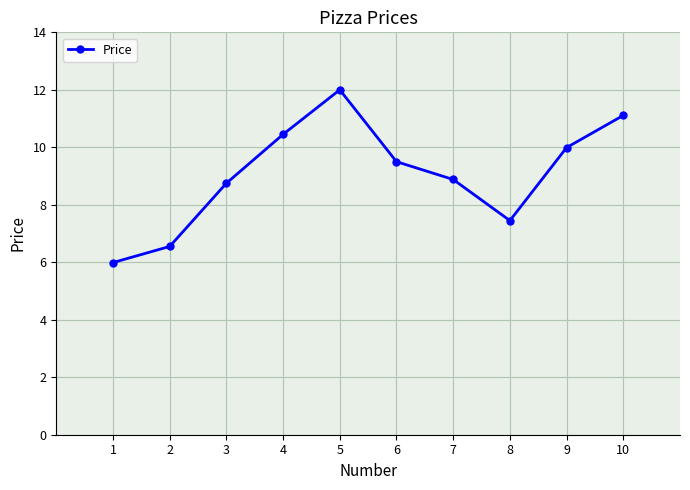

What is the change in value from 1 to 10?

+5.1